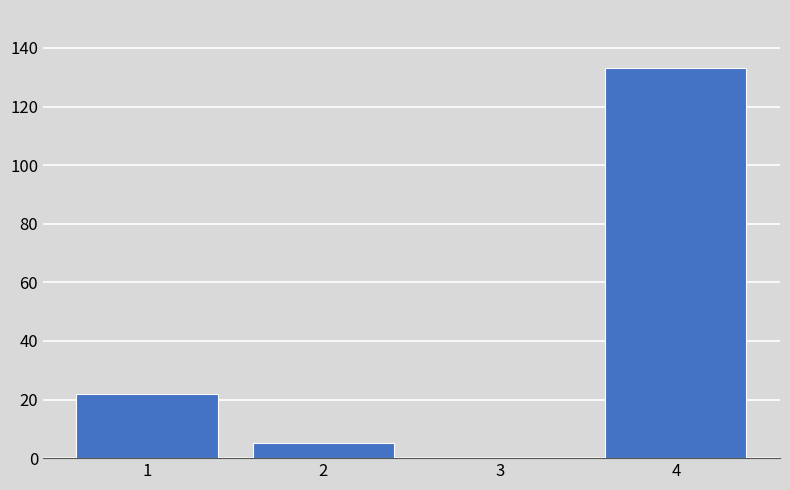

Reading left to right, list every bar in this chart as the range it spans on the x-axis followed by its height. The values are not printed on the chart, so give them approximately, as read against the axis.

0.5 to 1.5: 22
1.5 to 2.5: 6
2.5 to 3.5: 0
3.5 to 4.5: 134